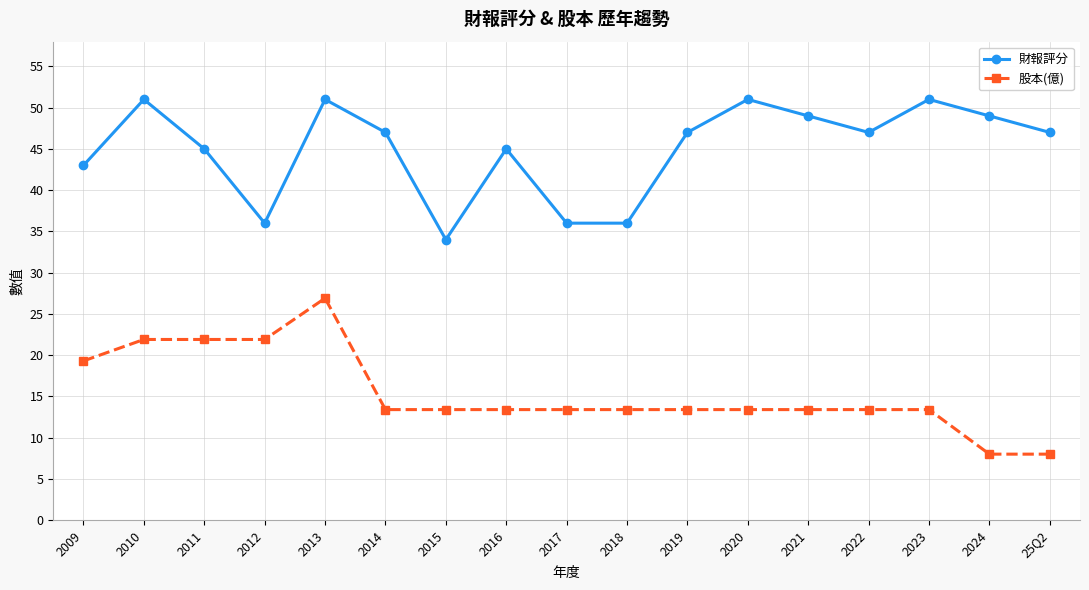

True or false: 股本(億) and 財報評分 cross at least once.

False